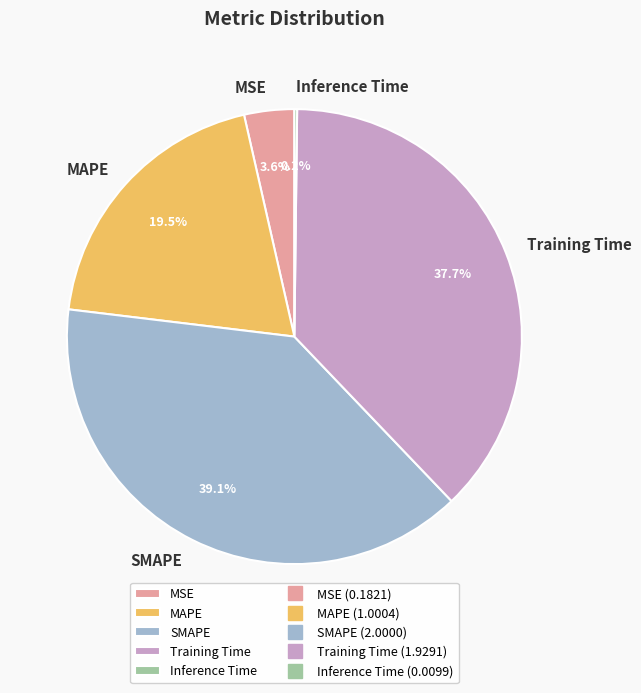

Which has a higher value, Training Time or MSE?

Training Time